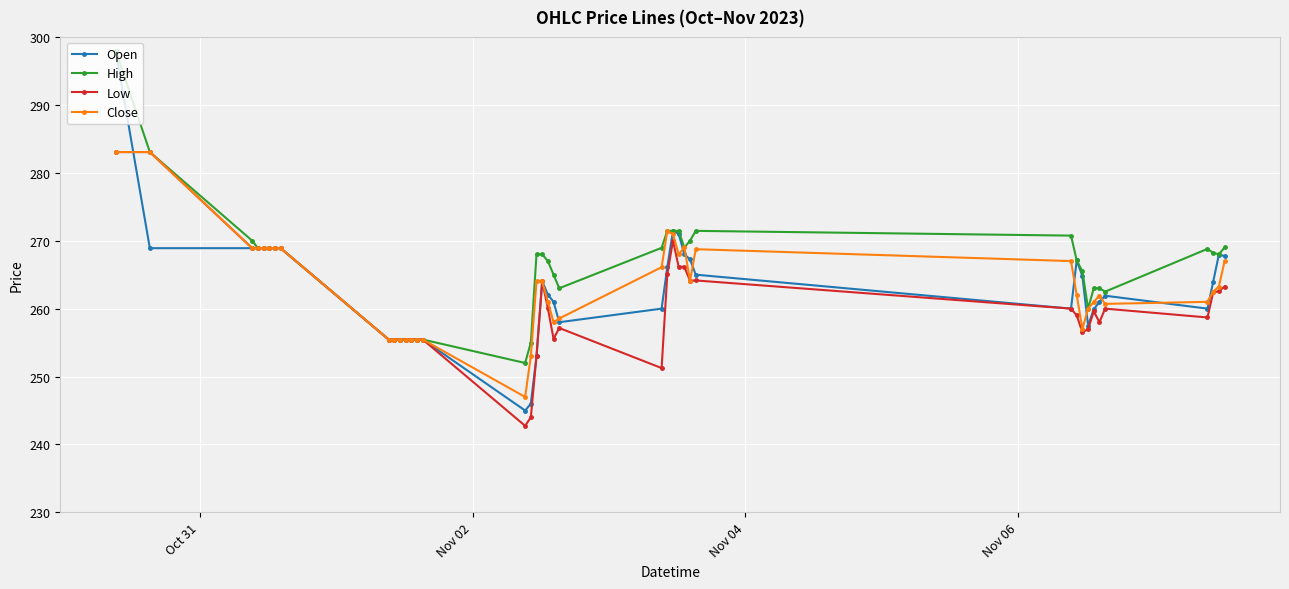

What is the greatest value displayed?

298.0